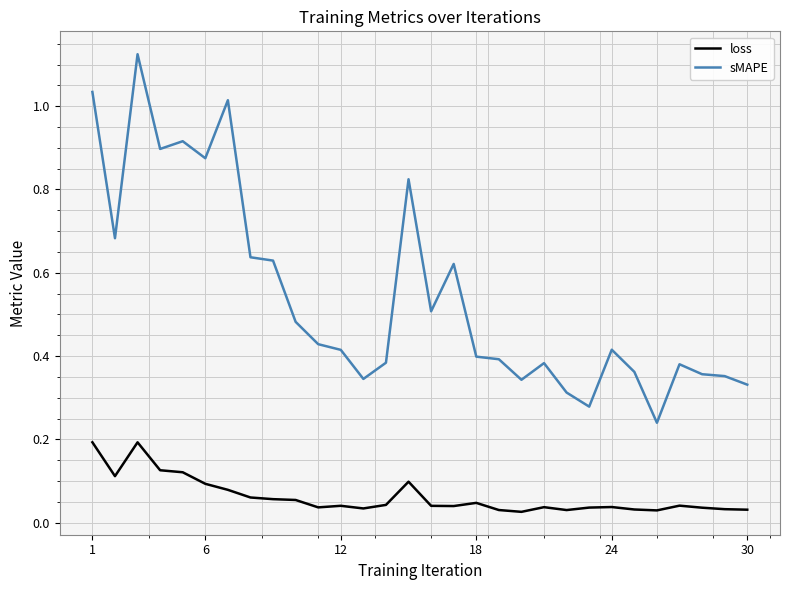

Does the chart have visible grid lines?

Yes